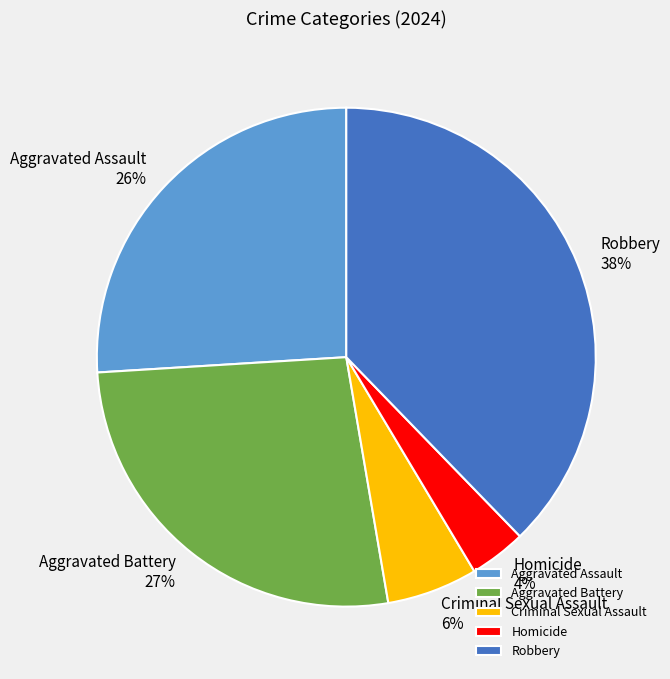

Rank the categories by value from lowest to highest.

Homicide, Criminal Sexual Assault, Aggravated Assault, Aggravated Battery, Robbery